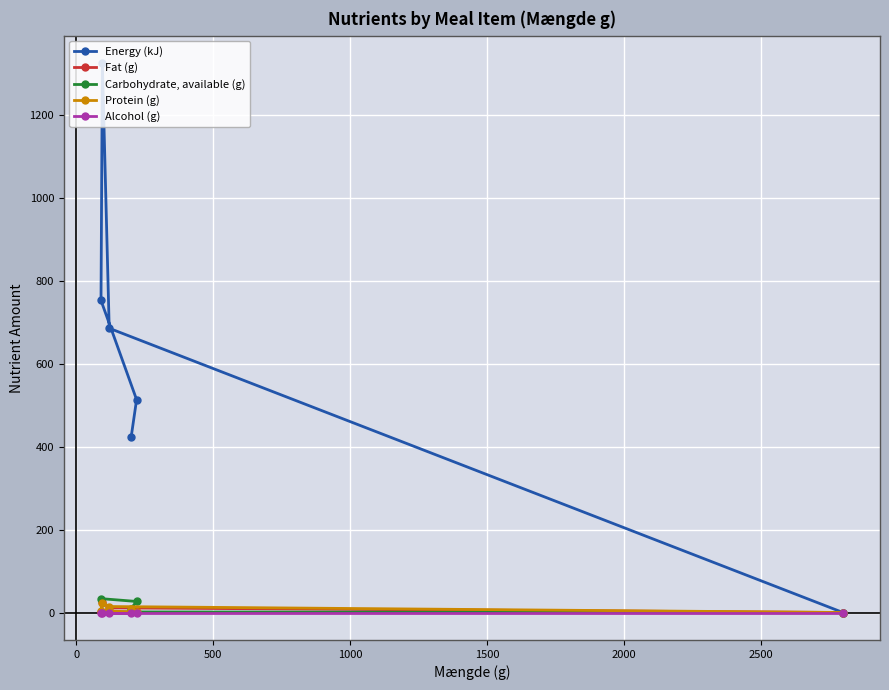

What is the greatest value displayed?

1324.0